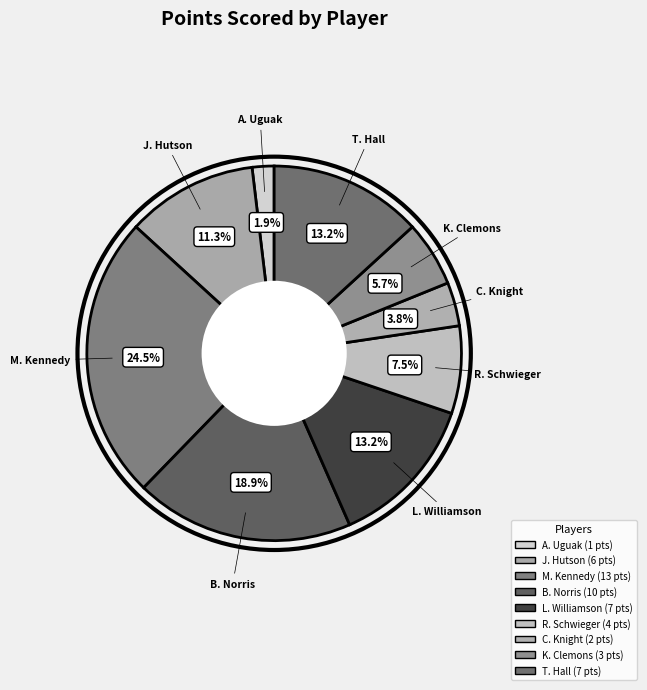

Does T. Hall represent more than half of the total?

No